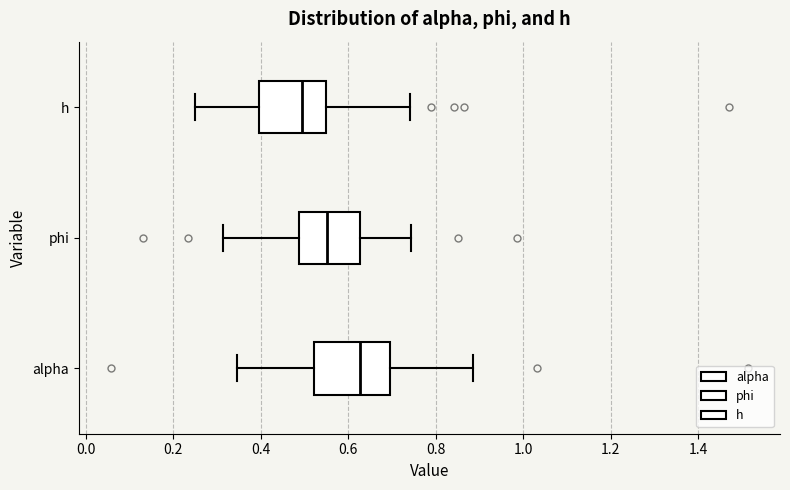

Which box's median line is the furthest to the right?

alpha